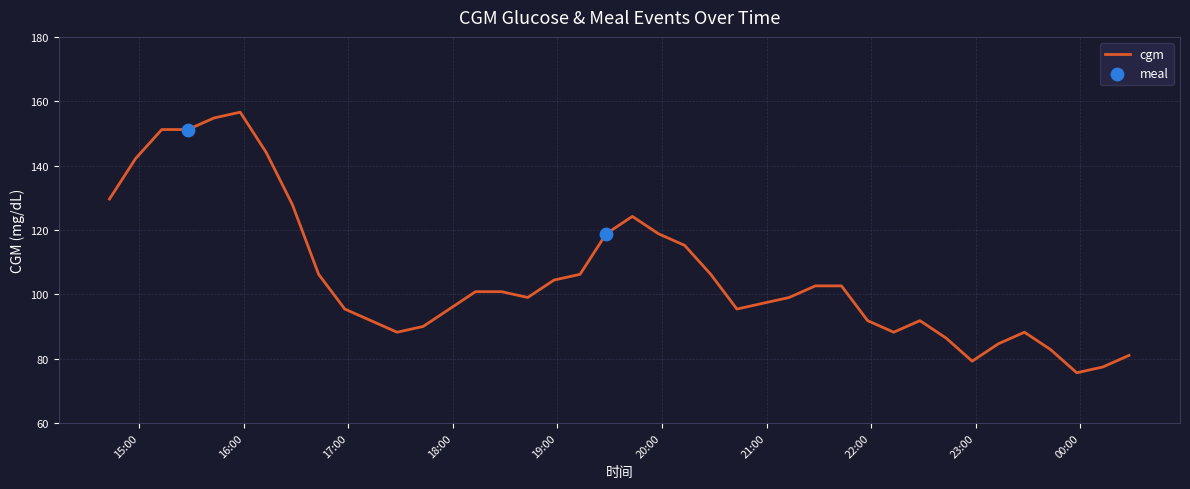

What is the greatest value displayed?

156.6